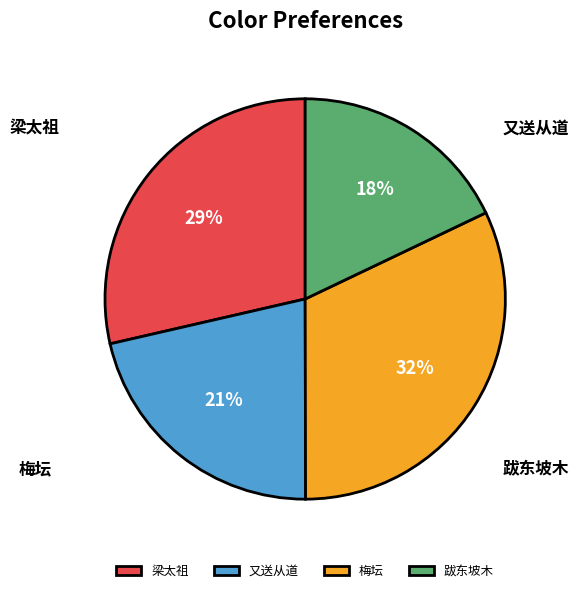

Count the number of slices in the pie.

4